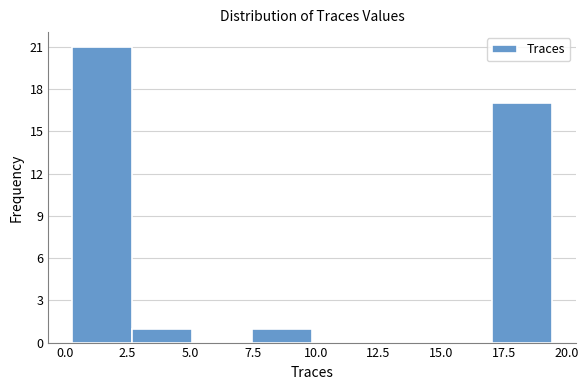

Reading left to right, transcribe this chart: for each bar, give the range it covers on the x-axis and its height. Neither the bar edges nor the heights are printed on the chart, so give them approximately, as read against the axes.

0.5 to 2.5: 21
2.5 to 5.0: 1
5.0 to 7.5: 0
7.5 to 10.0: 1
10.0 to 12.5: 0
12.5 to 14.5: 0
14.5 to 17.0: 0
17.0 to 19.5: 17